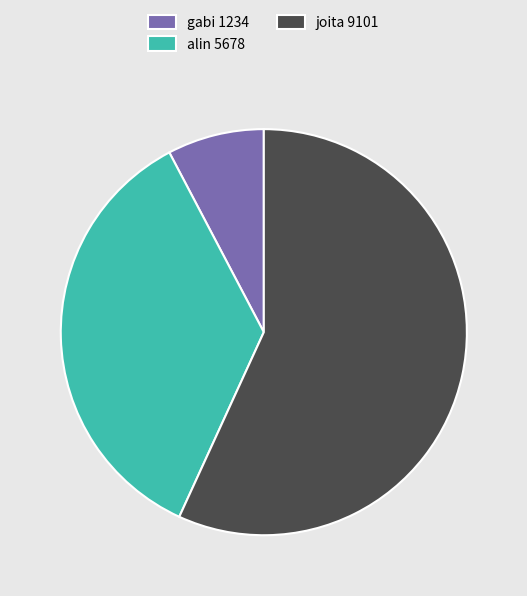

What is the largest slice in the pie chart?

joita